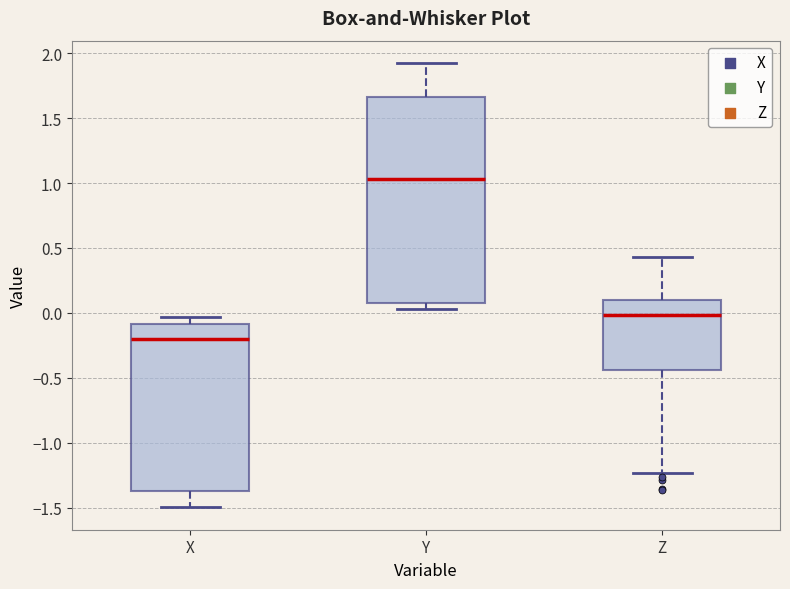

Reading left to right, read every box against the y-axis: the position of its median line, the range the box covers, and the ends of its whiskers. The values are not printed on the chart, so give them approximately, as read against the axis.

X: median -0.20, box -1.35 to -0.10, whiskers -1.50 to -0.05
Y: median 1.05, box 0.10 to 1.65, whiskers 0.05 to 1.95
Z: median 0.00, box -0.45 to 0.10, whiskers -1.25 to 0.45